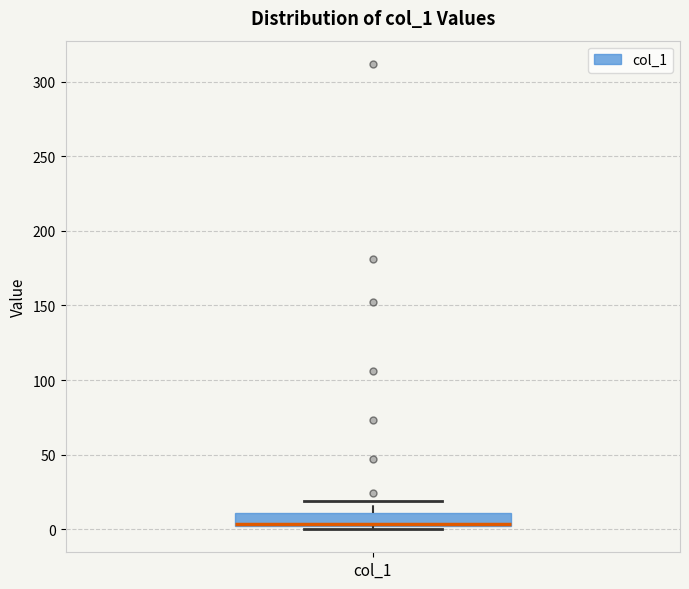

Read this box plot against the y-axis: the position of the median line, the range covered by the box, and the ends of both whiskers. The values are not printed on the chart, so give them approximately, as read against the axis.

median 5 (drawn on the box's lower edge), box 0 to 10, whiskers 0 (just below the box's lower edge) to 20